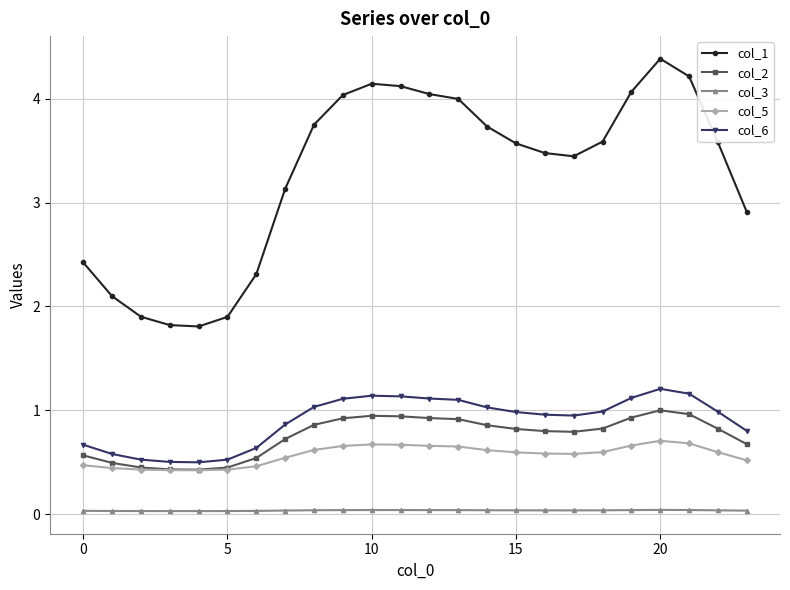

What is the value of the col_2 point at the 17th from the left?

0.8